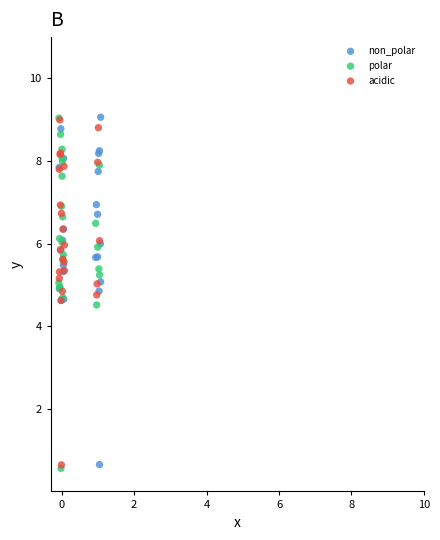

What are all the series names shown in the legend?

non_polar, polar, acidic